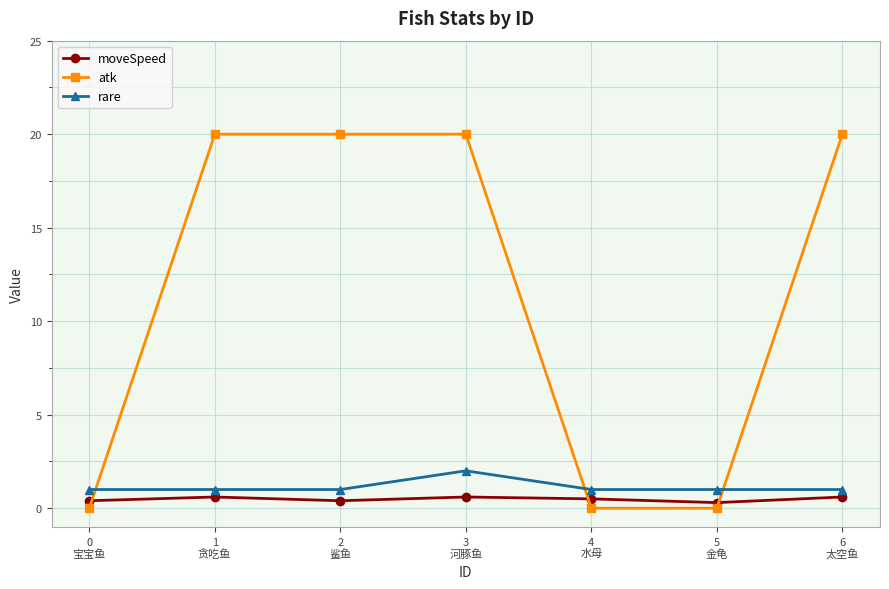

Which series has the largest range (max minus min)?

atk